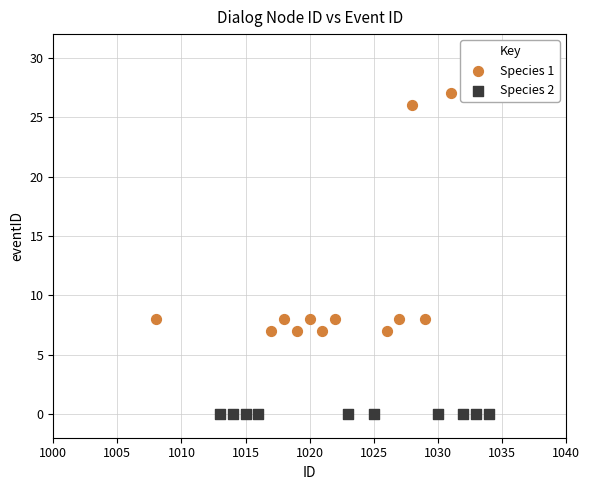

Which series contains the lowest Y value?

Species 2